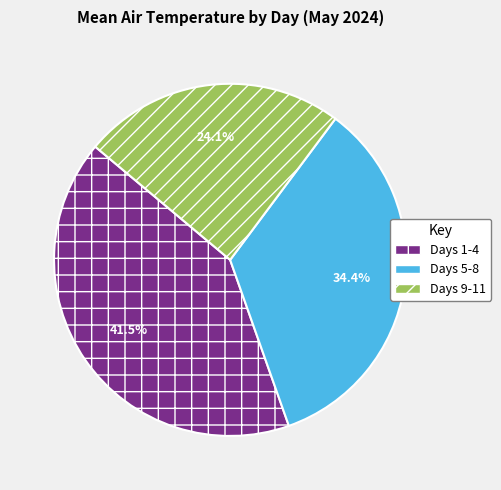

How many slices are in this pie chart?

3